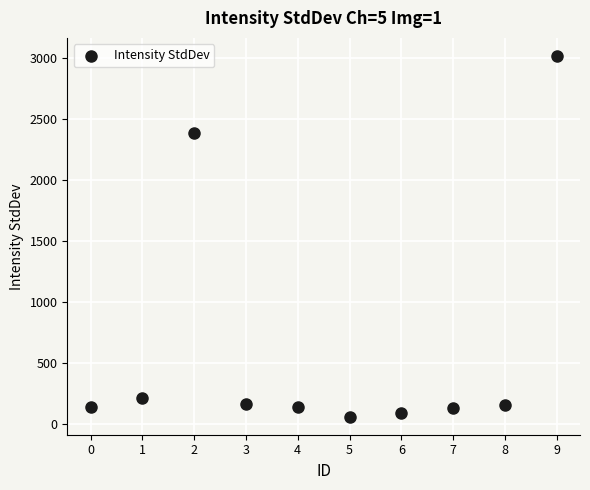

What is the range of Y values (max minus min)?

2955.0